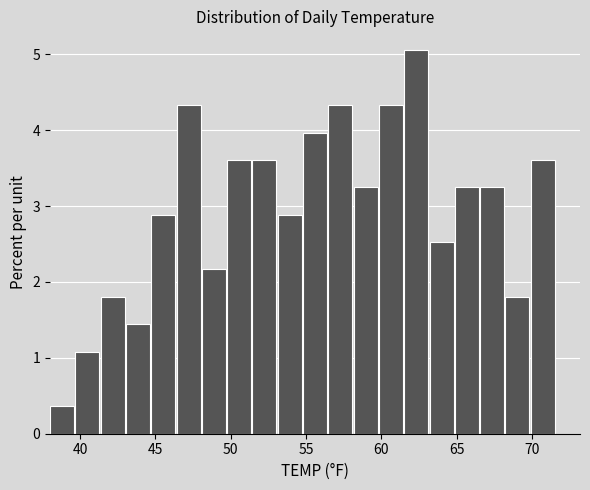

Around what value on the x-axis is the tallest bar? Give the approximate position of its centre, as read against the axis.

62.5